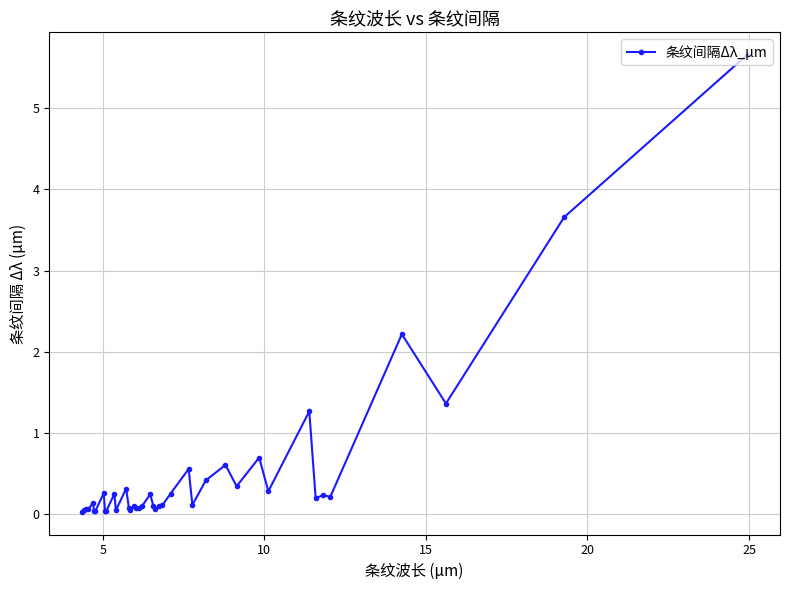

What is the difference between the maximum and minimum values?

5.6